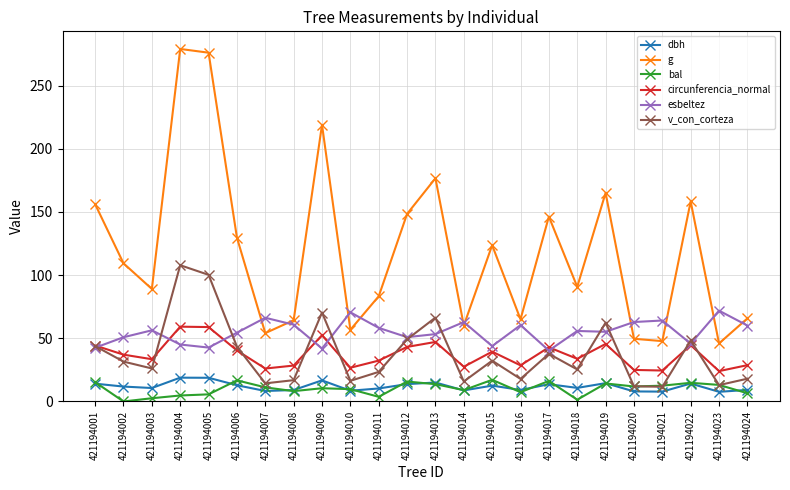

Which series has the largest total across all categories?

g